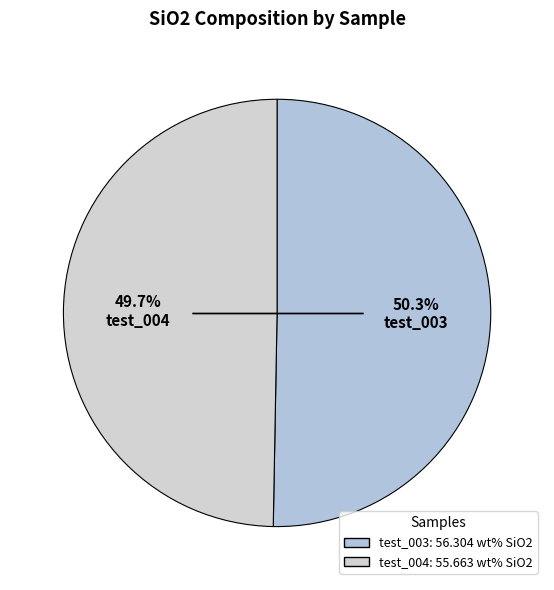

What is the total percentage of test_004 and test_003?

100.0%